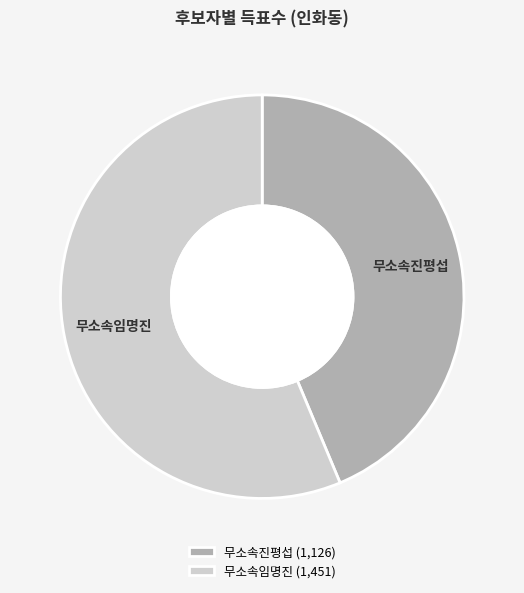

Which category has the smallest portion of the pie?

무소속진평섭